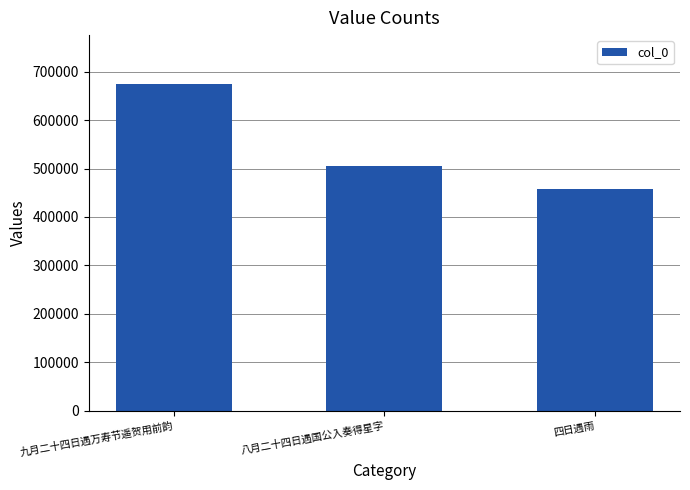

What is the value of the 1st bar from the left?

674270